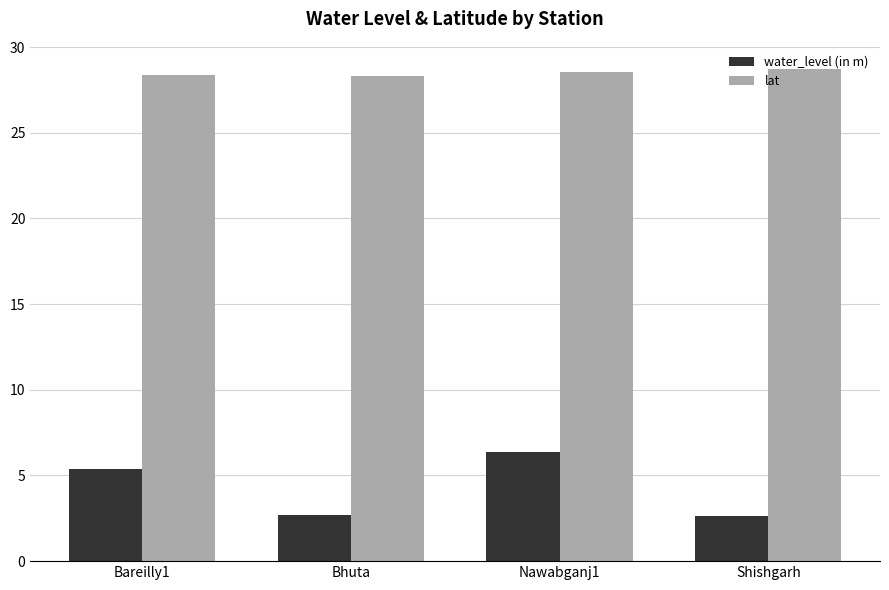

Which series has the widest spread of values?

water_level (in m)